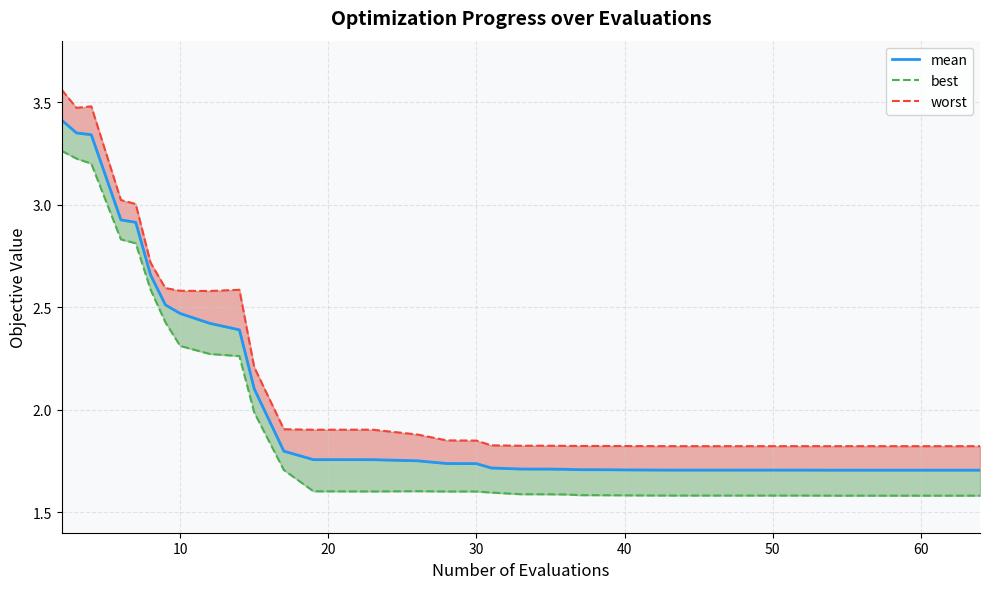

What is the greatest value displayed?

3.6